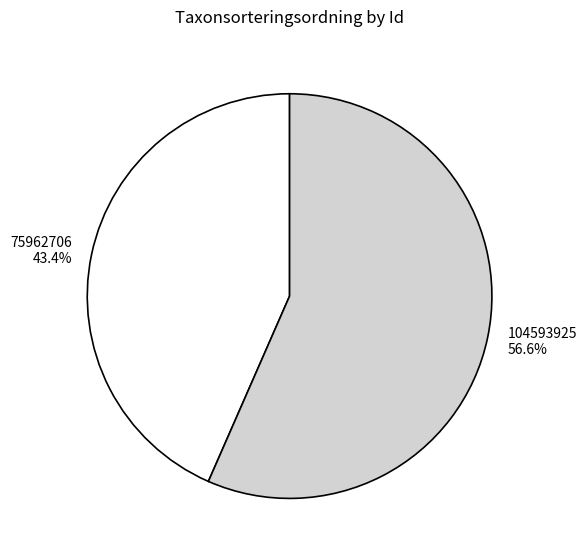

How many segments does this pie chart have?

2